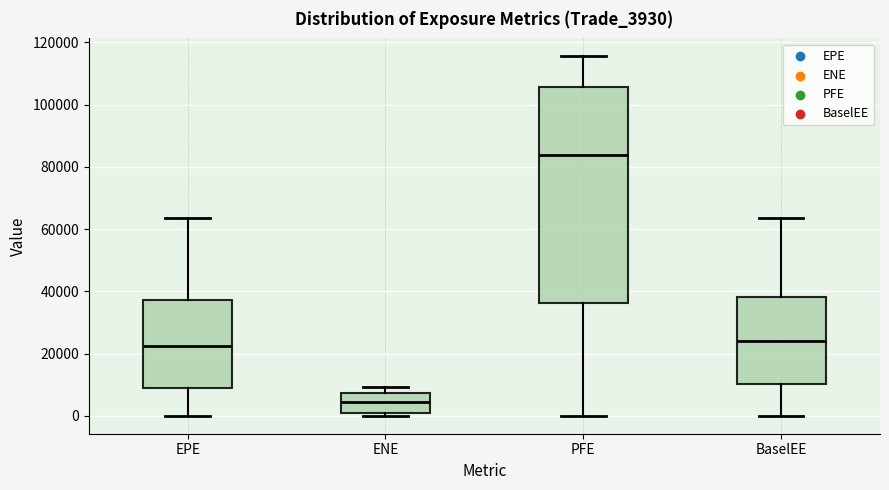

Comparing the boxes themselves (not the whiskers), which one is the tallest?

PFE